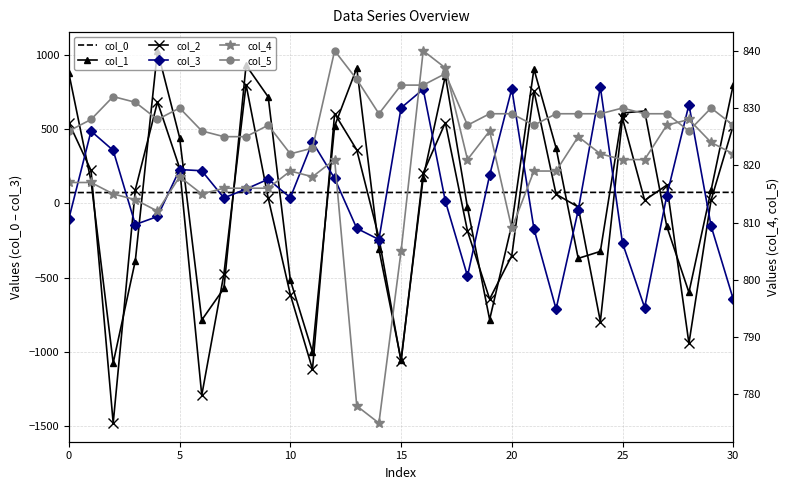

Between 11 and 12, which series saw the biggest shift?

col_2